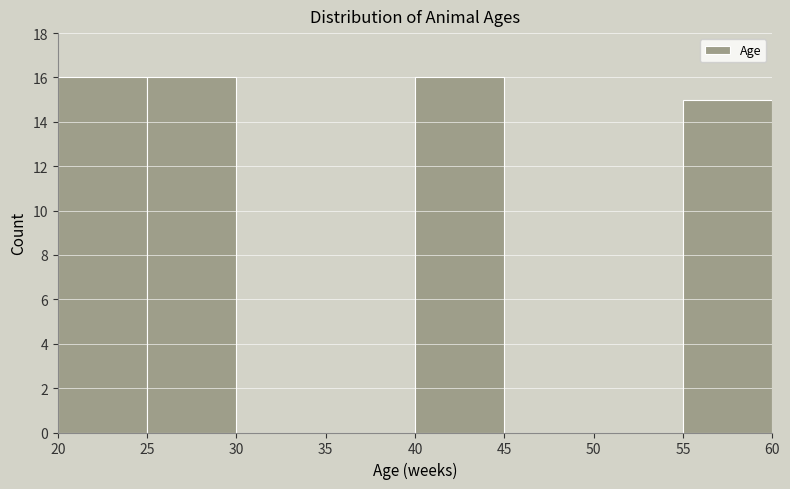

What is the height of the bar covering 20 to 25 on the x-axis? The values are not printed on the chart, so give them approximately, as read against the axis.

16